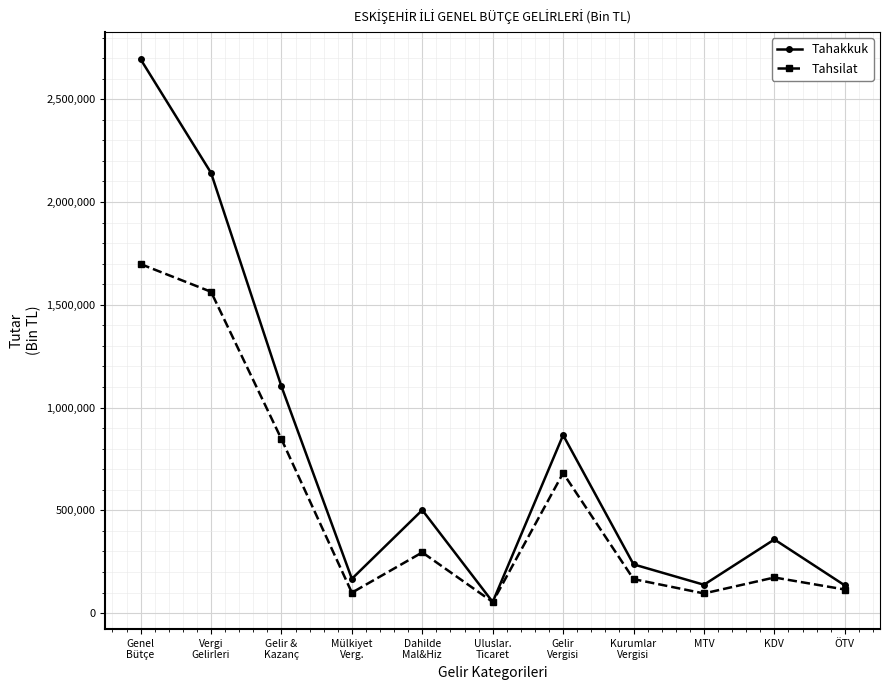

At which label does Tahsilat first exceed 173028?

Genel
Bütçe